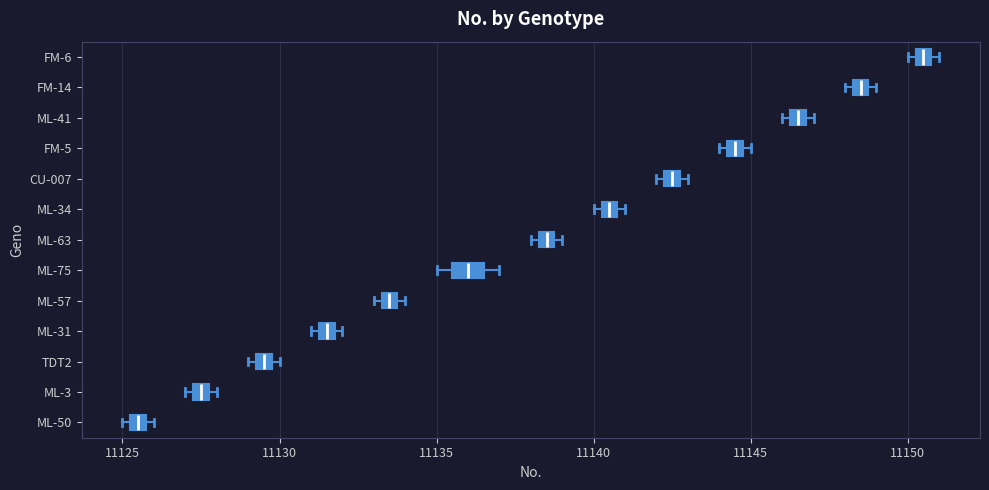

Comparing the boxes themselves (not the whiskers), which one is the widest?

ML-75